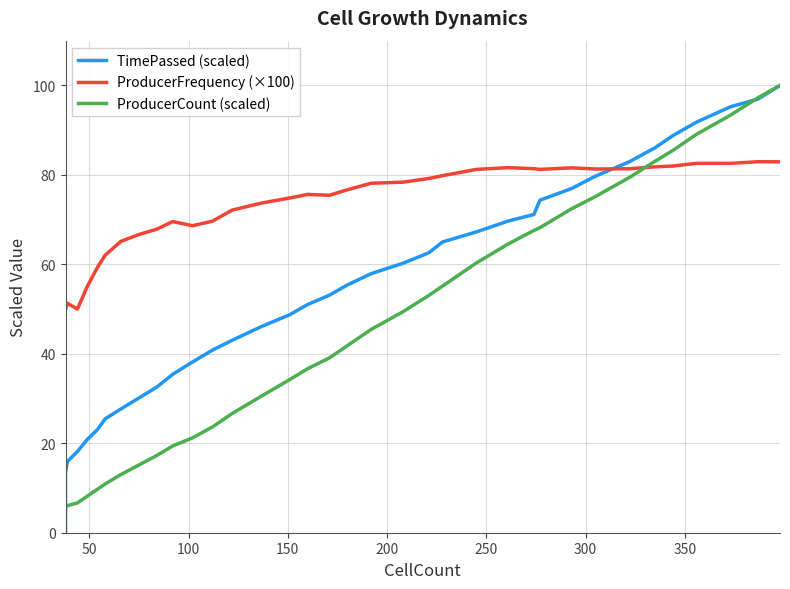

How many lines are shown in the chart?

3